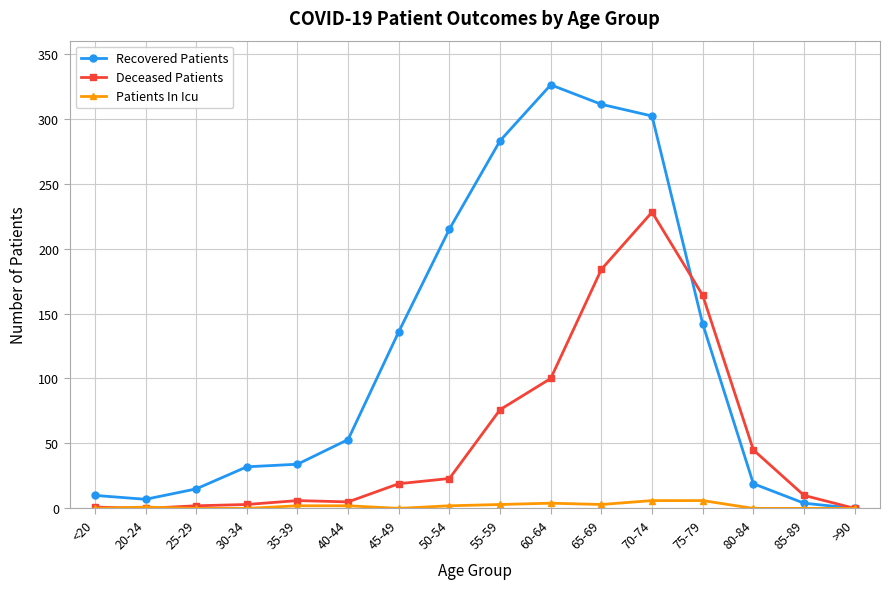

What is the sum of all Patients In Icu values?

29